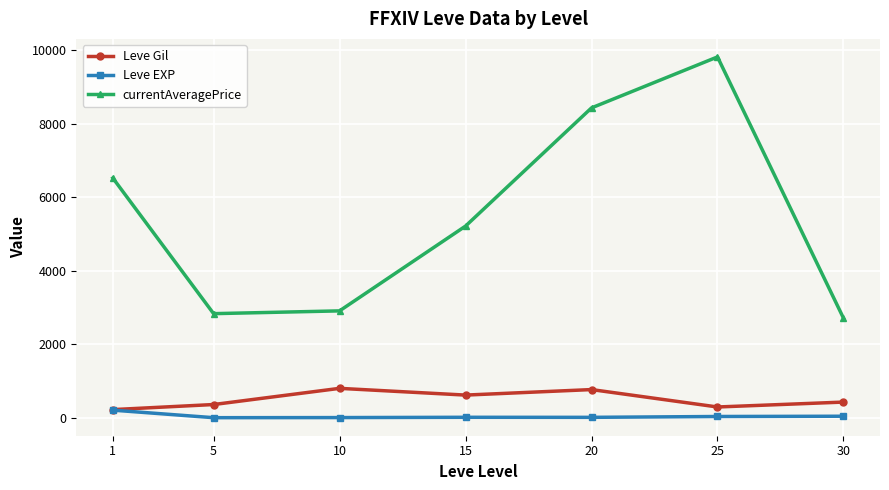

True or false: Leve Gil has a value of 296.7 at 25.

True